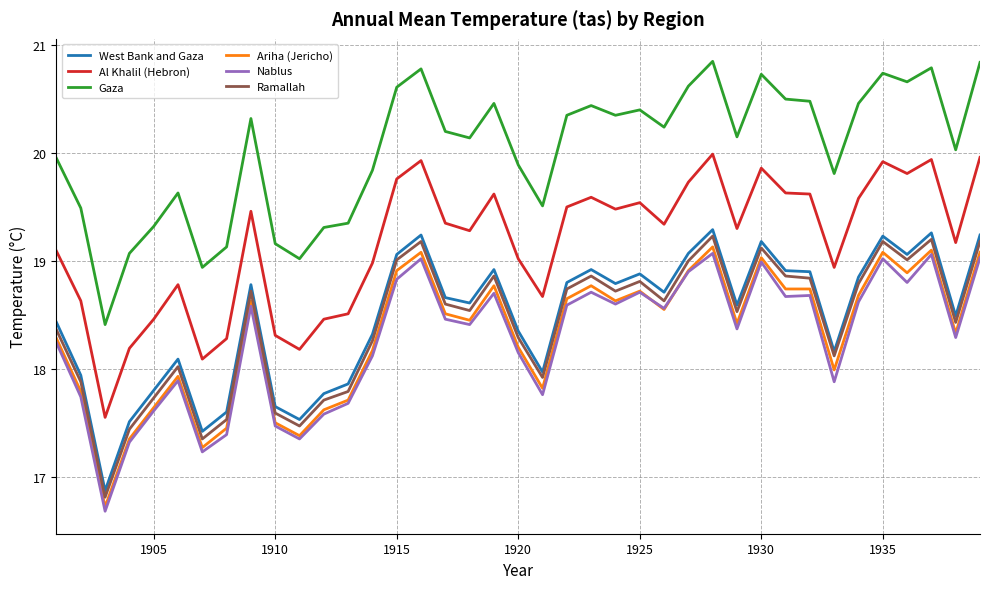

What is the difference between the second highest and minimum values in the Ariha (Jericho) series?

2.4